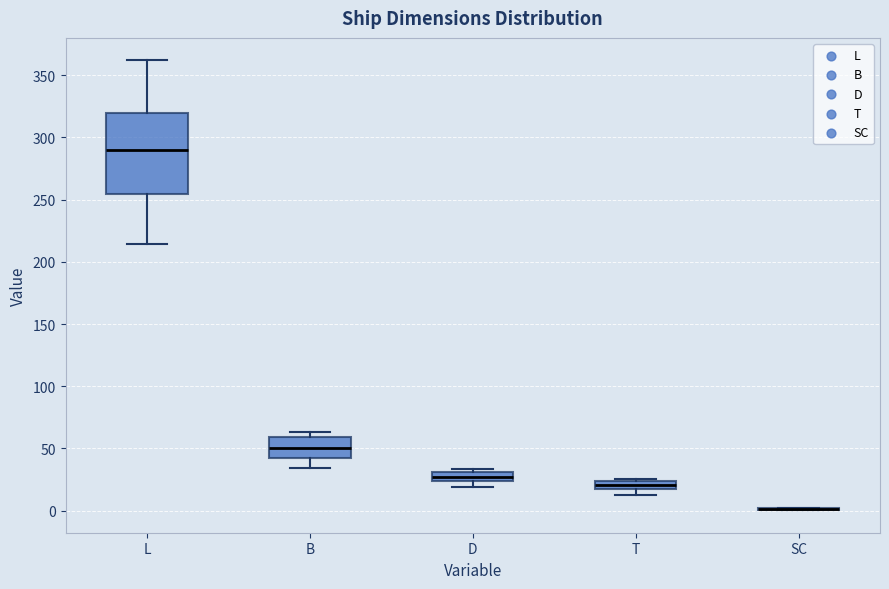

Where is the lower edge of the box for D on the y-axis? The values are not printed on the chart, so give them approximately, as read against the axis.

25